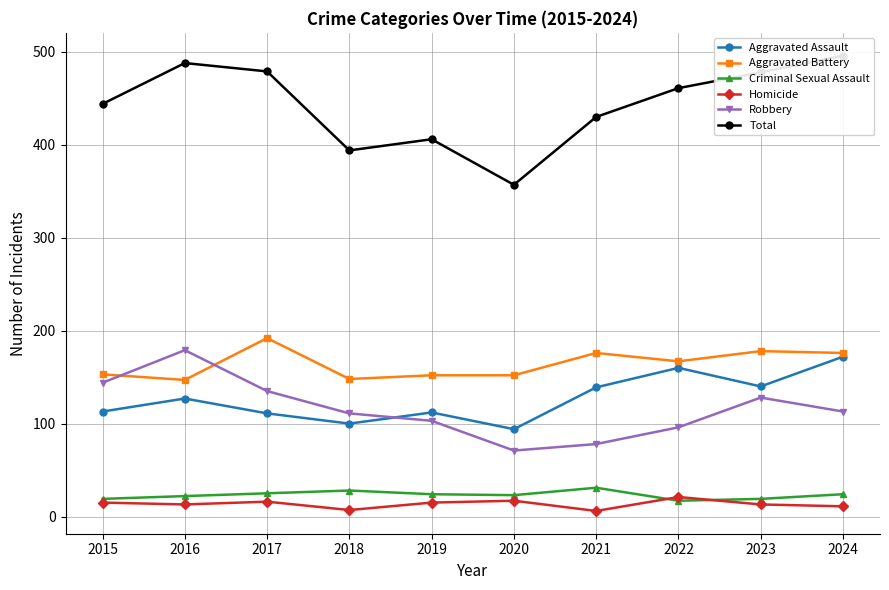

Is the value of Homicide at 2019 greater than the value of Aggravated Assault at 2019?

No